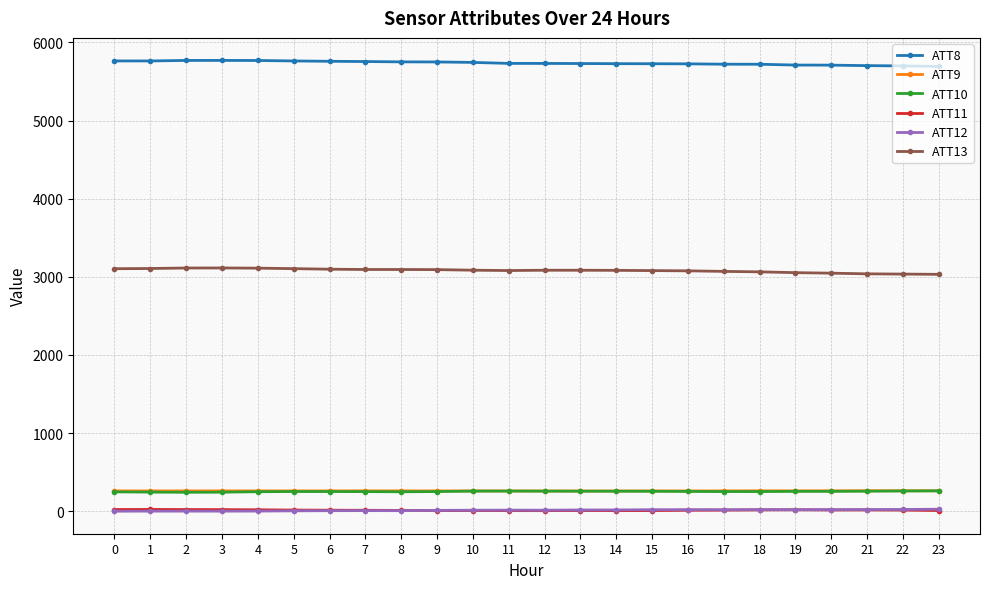

What is the difference between the maximum and minimum values in the ATT11 series?

15.3